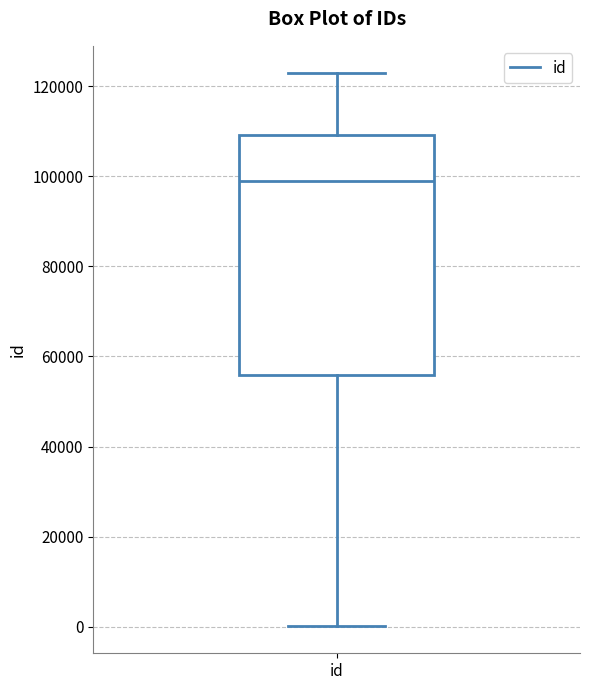

Transcribe this box plot: give where the median line is, the range the box spans, and where the two whiskers end, as read against the y-axis. The values are not printed on the chart, so give them approximately, as read against the axis.

median 98000, box 56000 to 110000, whiskers 0 to 122000